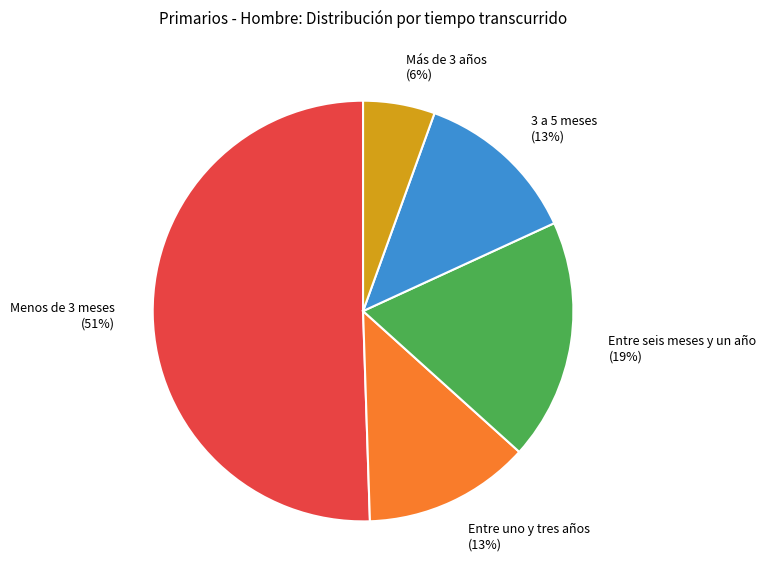

Which category has the smallest portion of the pie?

Más de 3 años